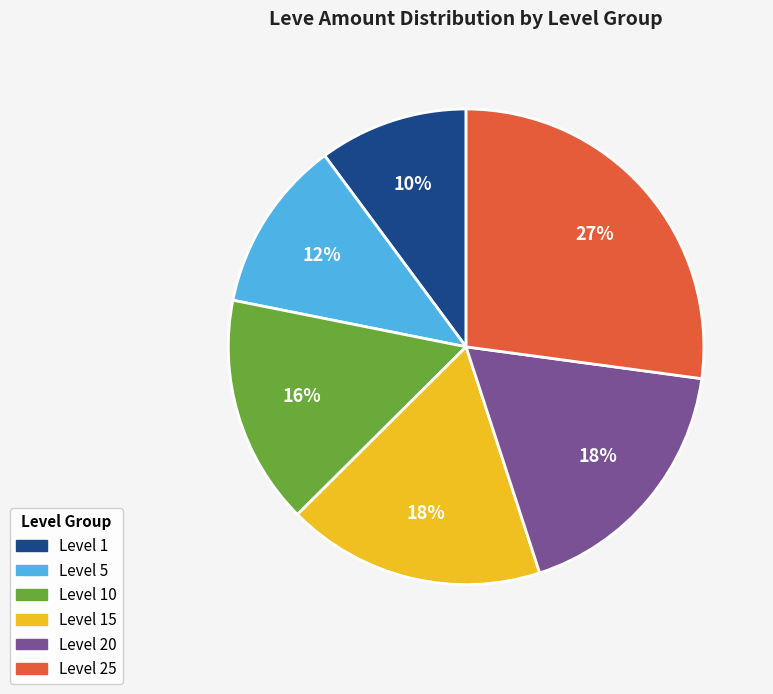

To the nearest percent, what is the difference between the largest and smallest slice percentages?

17%